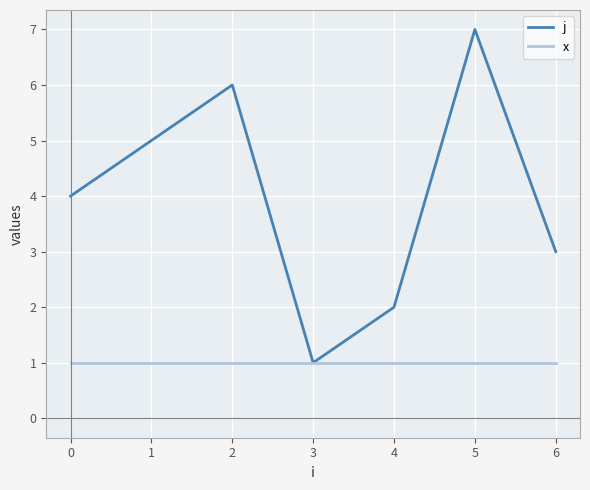

Is it true that j equals 4 at 6?

False